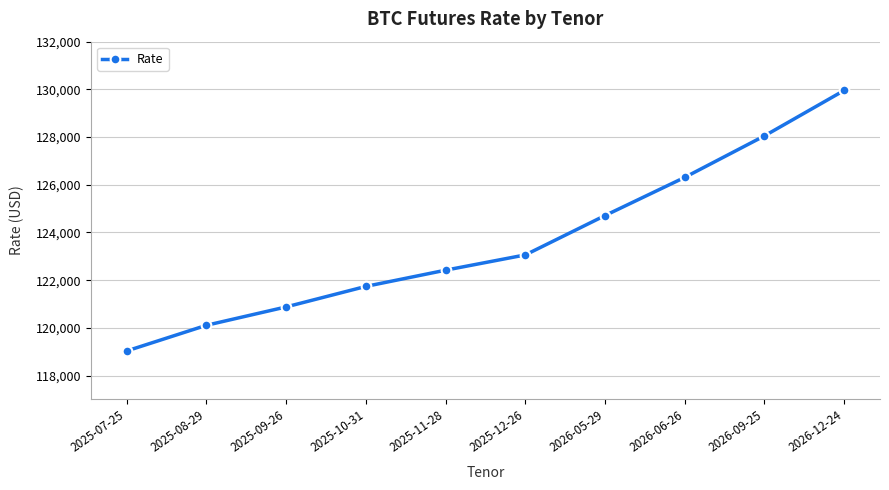

At which label is the value closest to 124495?

2026-05-29